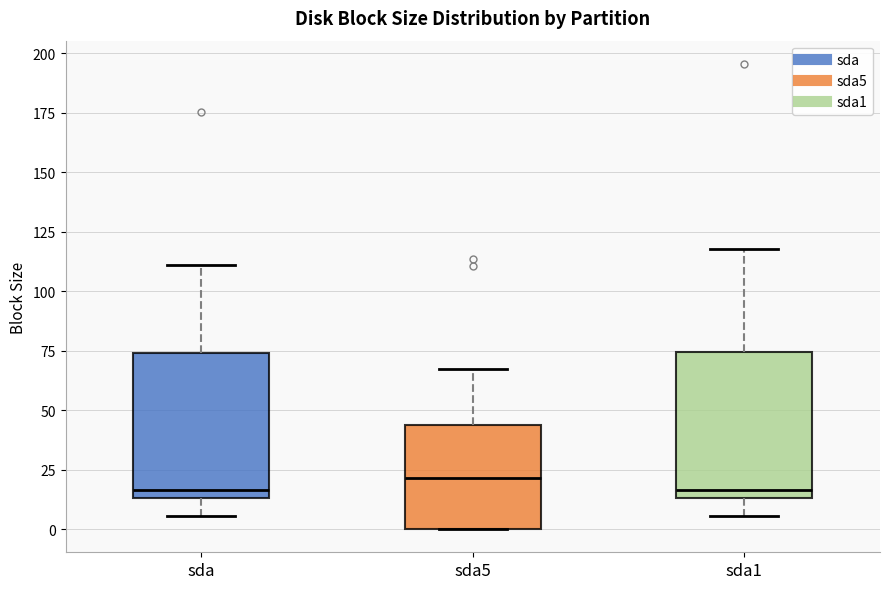

Reading left to right, read every box against the y-axis: the position of its median line, the range the box covers, and the ends of its whiskers. The values are not printed on the chart, so give them approximately, as read against the axis.

sda: median 15 (just above the box's lower edge), box 15 to 75, whiskers 5 to 110
sda5: median 20, box 0 to 45, whiskers 0 to 65
sda1: median 15 (just above the box's lower edge), box 15 to 75, whiskers 5 to 120